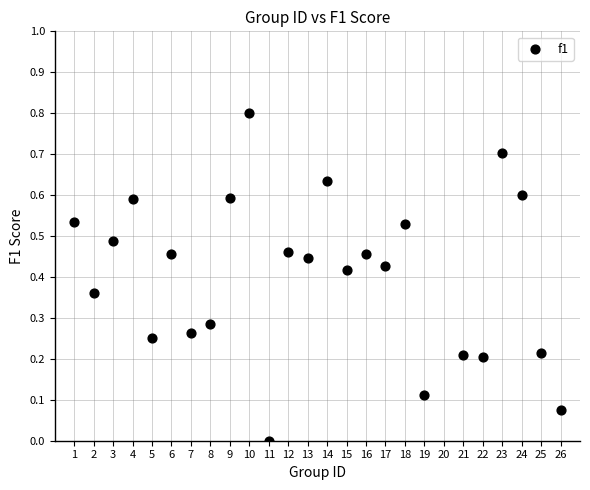

What is the range of X values (max minus min)?

25.0